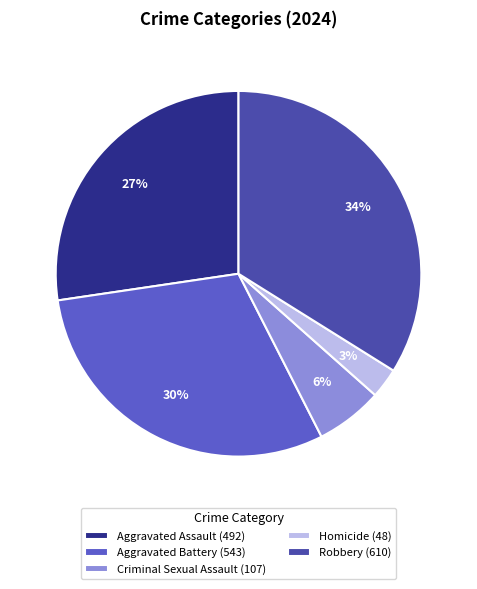

Between Robbery and Criminal Sexual Assault, which is larger?

Robbery